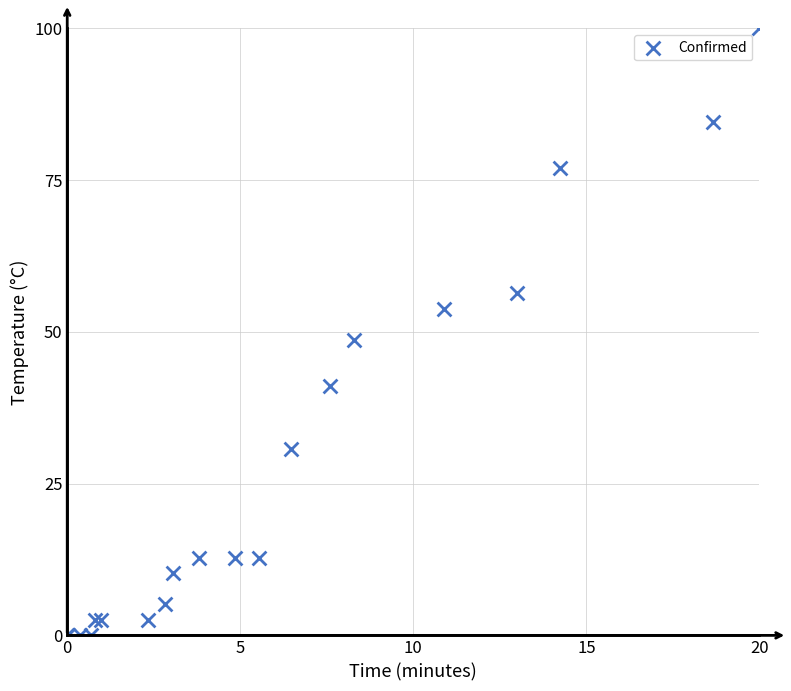

What Y value in the scatter plot is closest to 50?

48.7